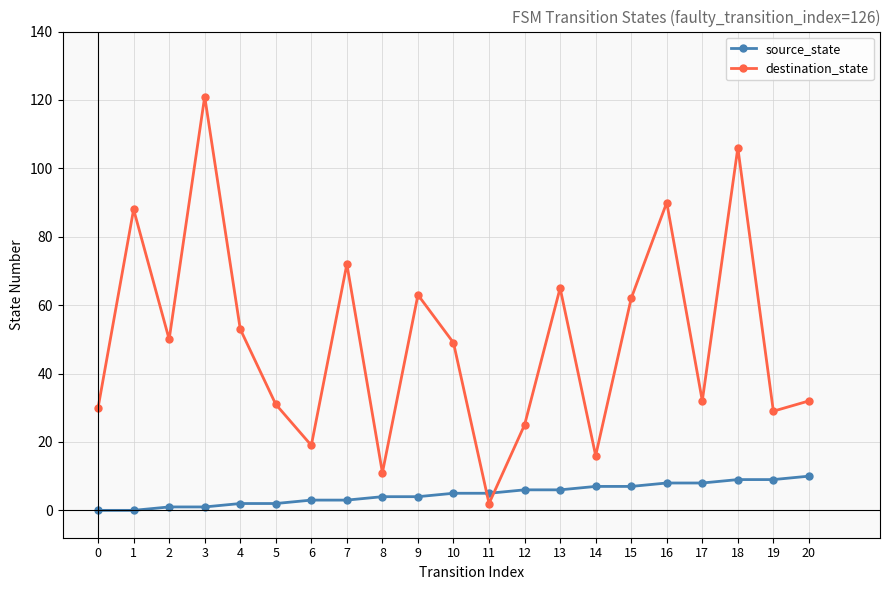

List the series in order of their overall mean, highest first.

destination_state, source_state